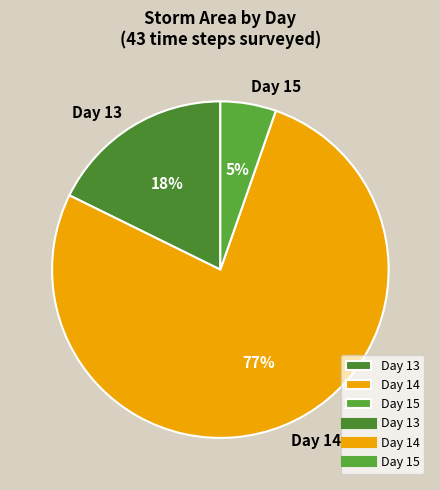

To the nearest percent, what portion does Day 15 represent?

5%